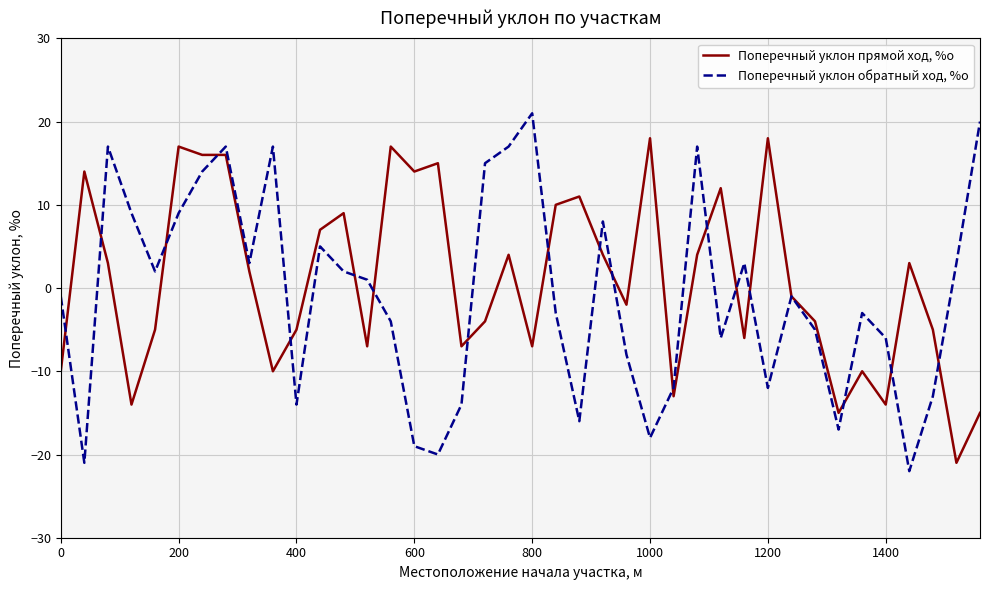

Which series ends up on top after the final intersection of Поперечный уклон прямой ход, %о and Поперечный уклон обратный ход, %о?

Поперечный уклон обратный ход, %о